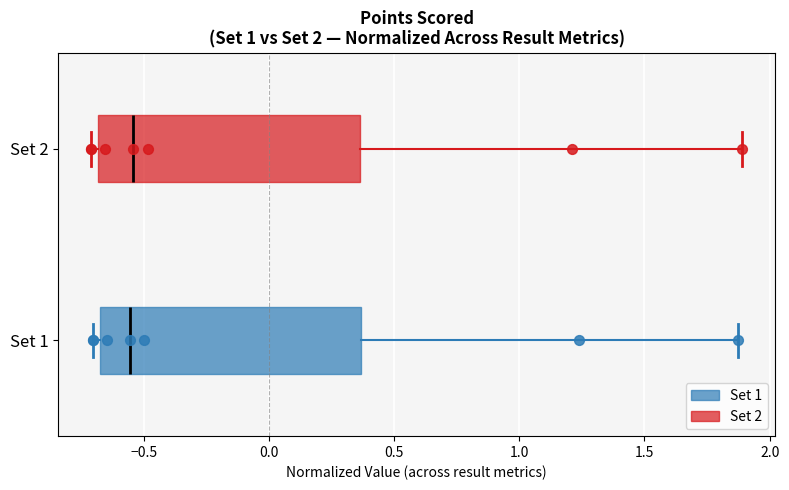

Reading bottom to top, read every box against the x-axis: the position of its median line, the range the box covers, and the ends of its whiskers. The values are not printed on the chart, so give them approximately, as read against the axis.

Set 1: median -0.55, box -0.70 to 0.35, whiskers -0.70 (just left of the box's left edge) to 1.85
Set 2: median -0.55, box -0.70 to 0.35, whiskers -0.70 (just left of the box's left edge) to 1.90